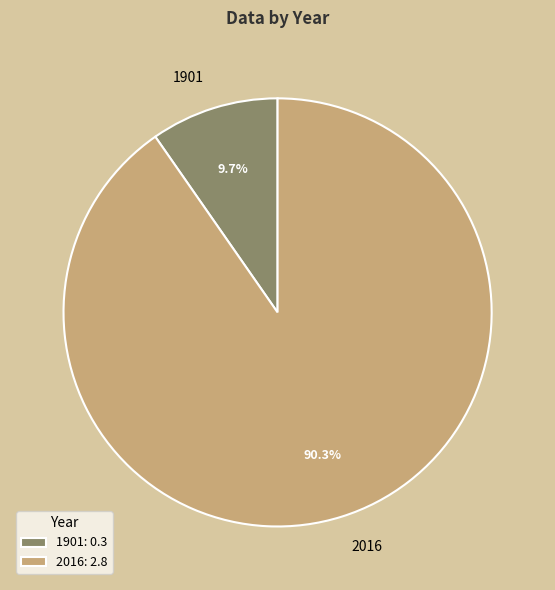

Which slice is the smallest?

1901